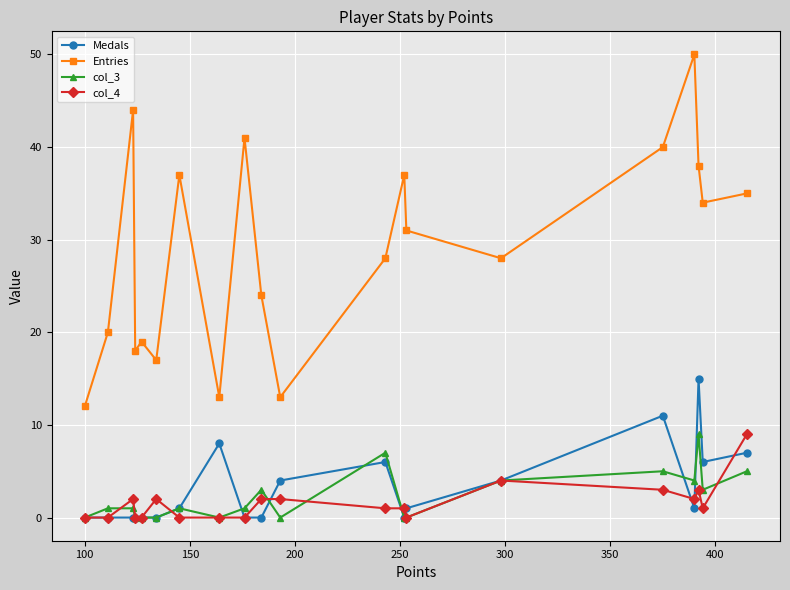

How many distinct data groups are displayed?

4